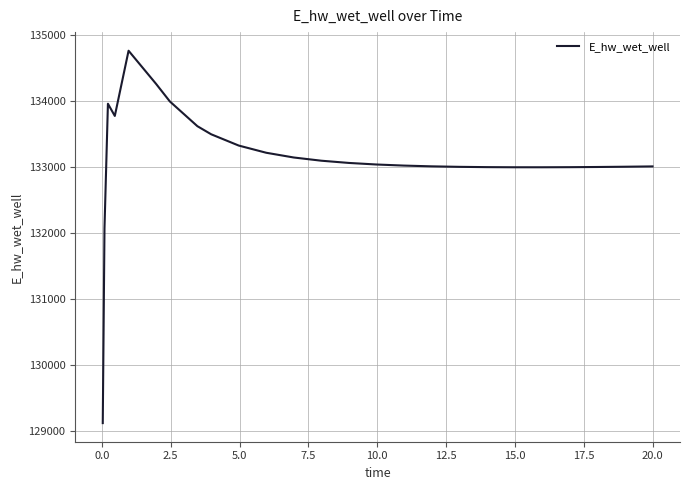

What is the difference between the maximum and minimum values?

5636.5